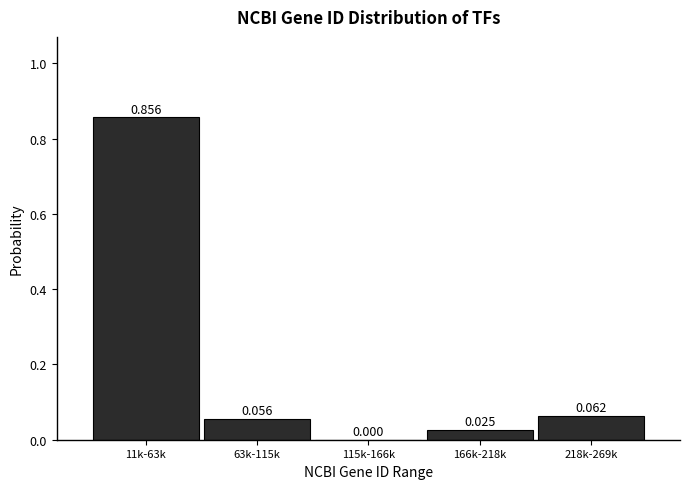

How many categories are shown in the chart?

5